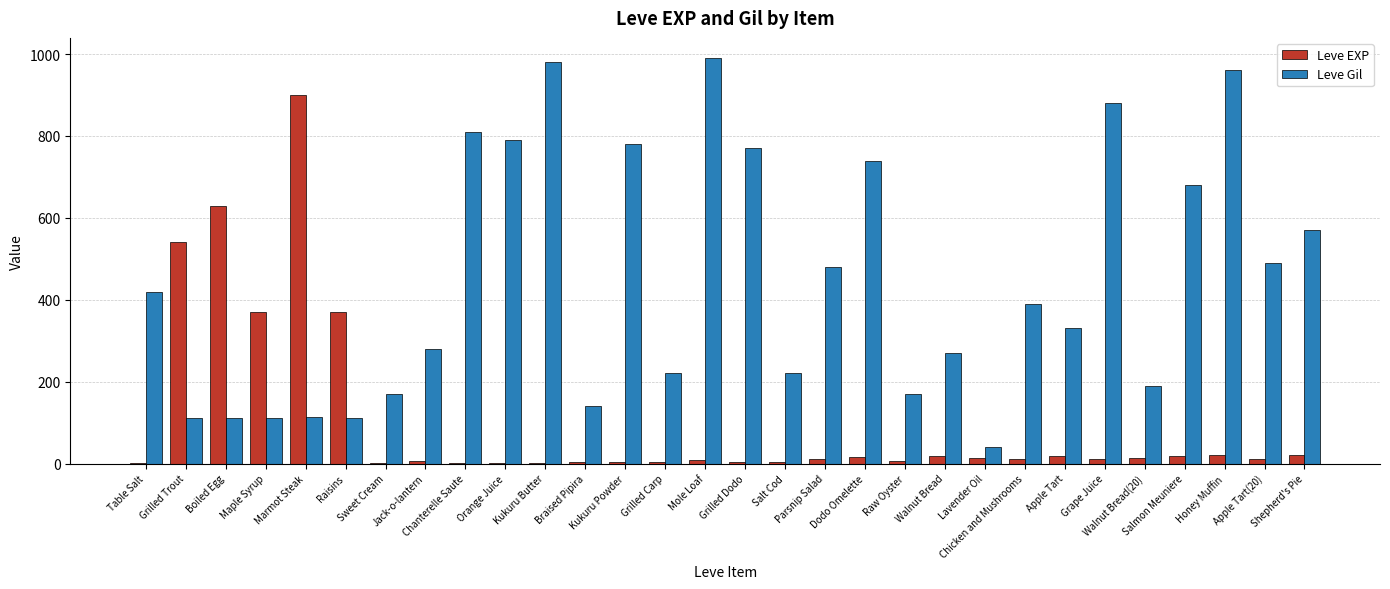

What is the highest value of the Leve Gil series?

990